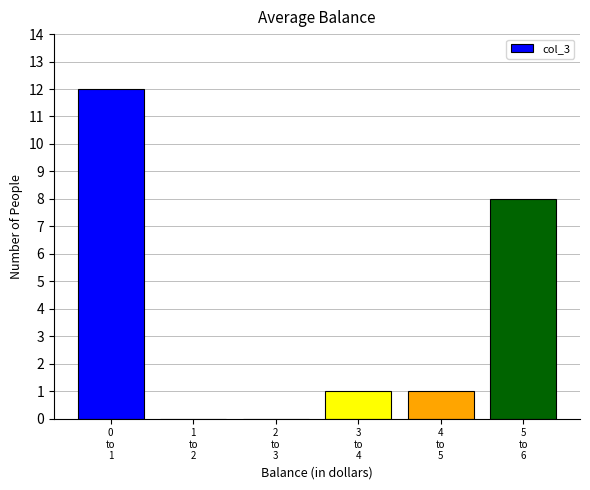

What is the sum of all values?

22